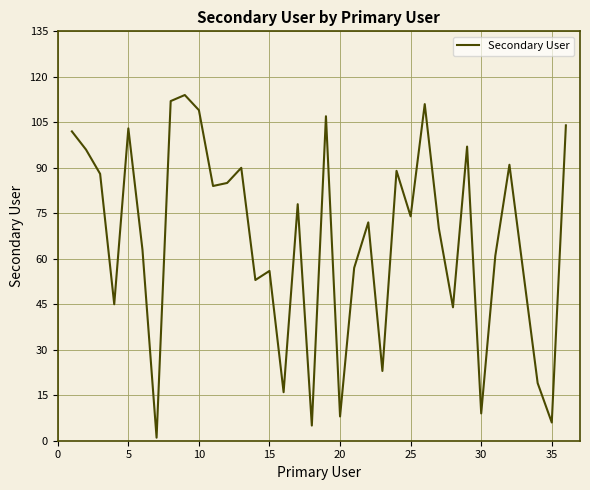

What is the difference between the maximum and minimum values?

113